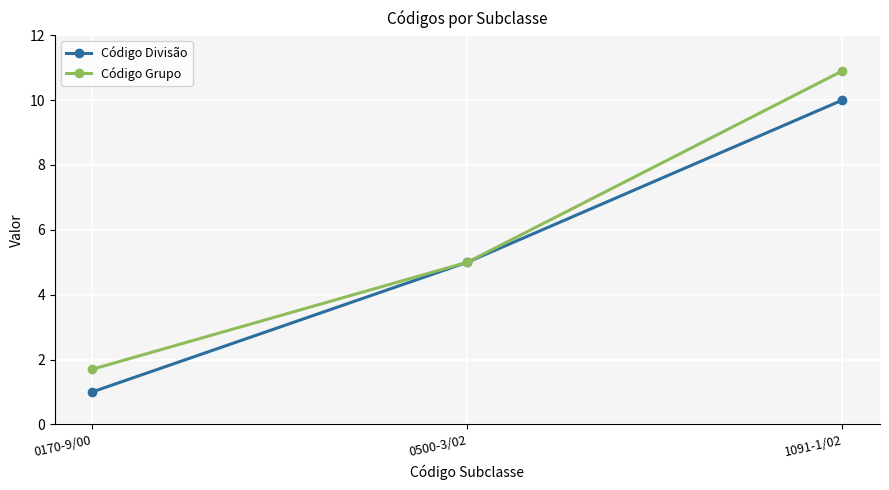

The Código Grupo series shows 19.4 at 1091-1/02. True or false?

False